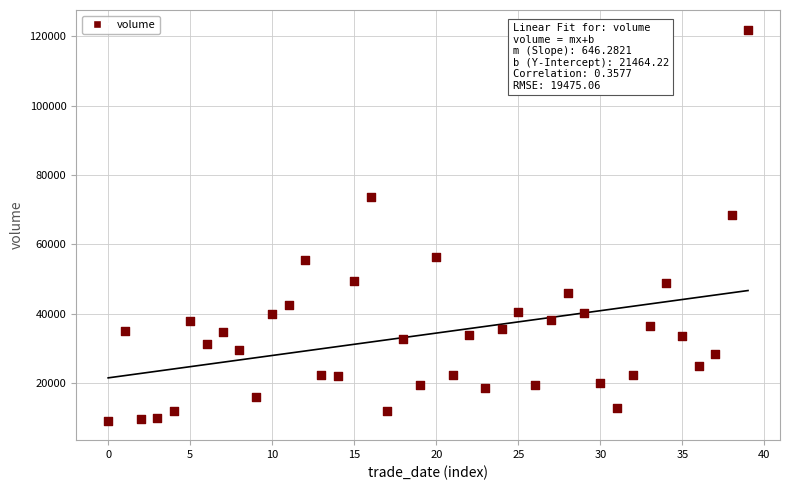

What Y value in the scatter plot is closest to 65561?

68604